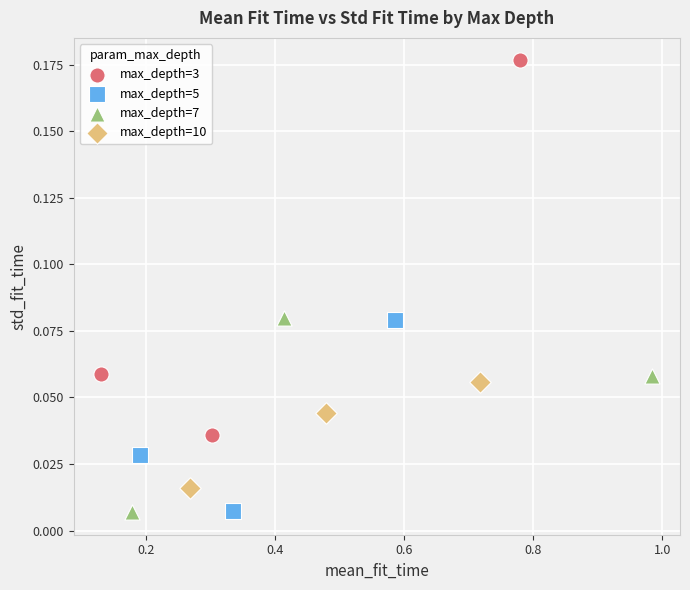

Which series reaches the maximum Y coordinate?

max_depth=3